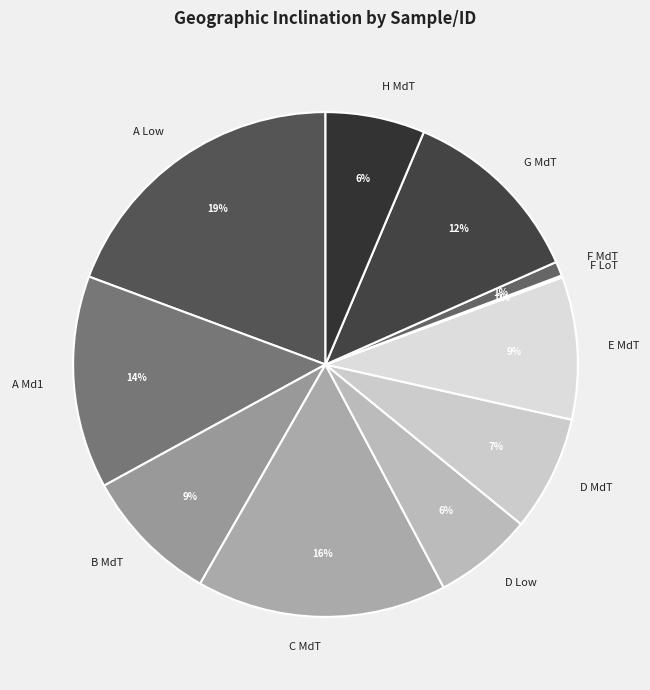

Does D Low account for over 50% of the chart?

No